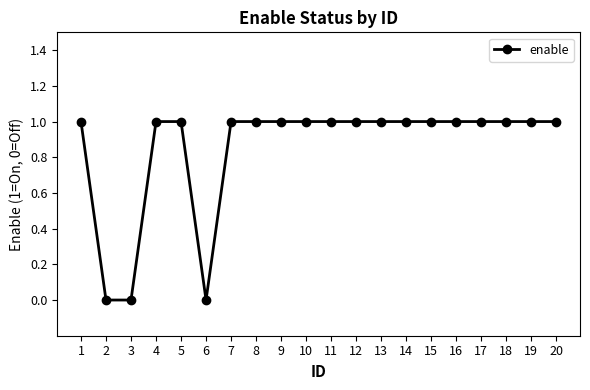

What is the sum of all values?

17